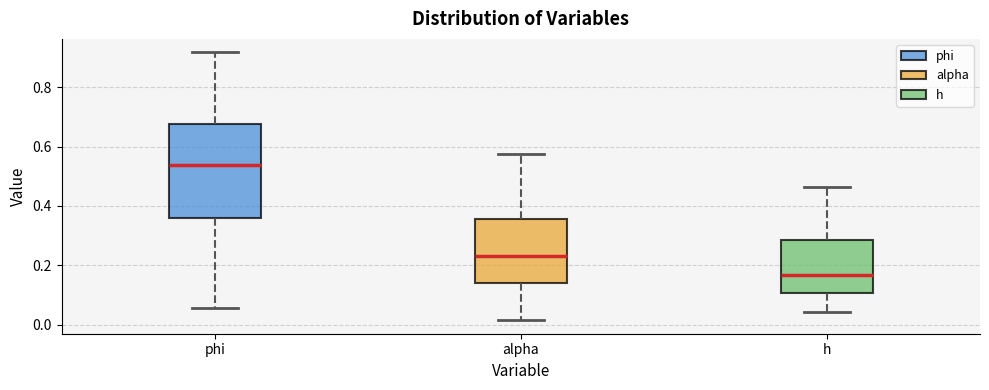

Which box has the lowest median line?

h